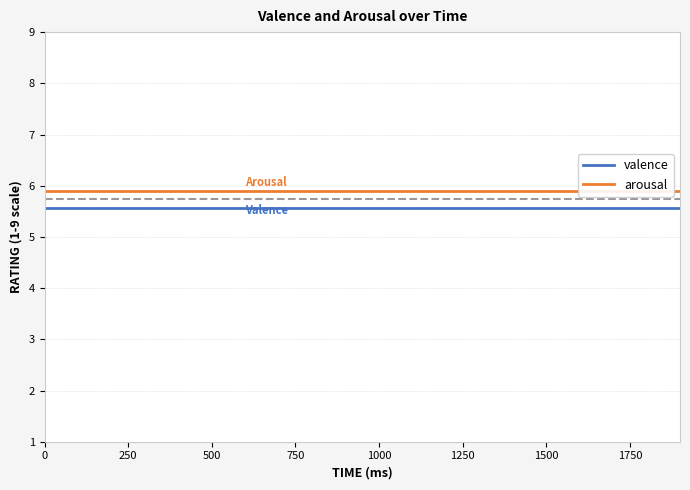

What is the value of the valence point at the 17th from the left?

5.6